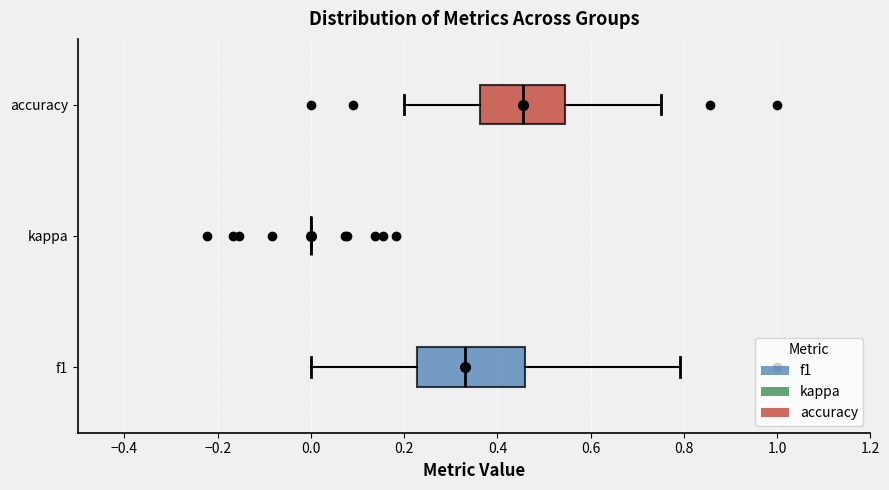

Reading bottom to top, read every box against the x-axis: the position of its median line, the range the box covers, and the ends of its whiskers. The values are not printed on the chart, so give them approximately, as read against the axis.

f1: median 0.34, box 0.22 to 0.46, whiskers 0.00 to 0.80
kappa: box collapsed to a line at 0.00, whiskers 0.00 to 0.00
accuracy: median 0.46, box 0.36 to 0.54, whiskers 0.20 to 0.76